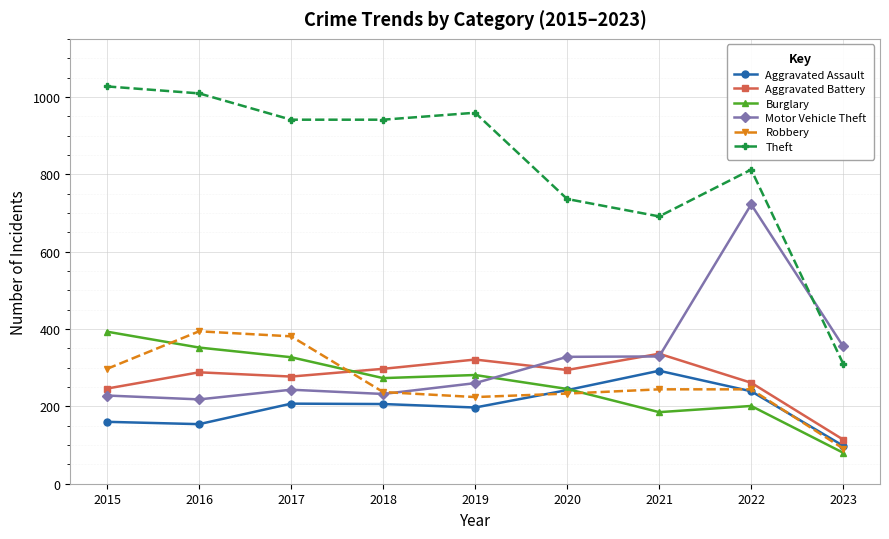

Is it true that Motor Vehicle Theft equals 51 at 2018?

False